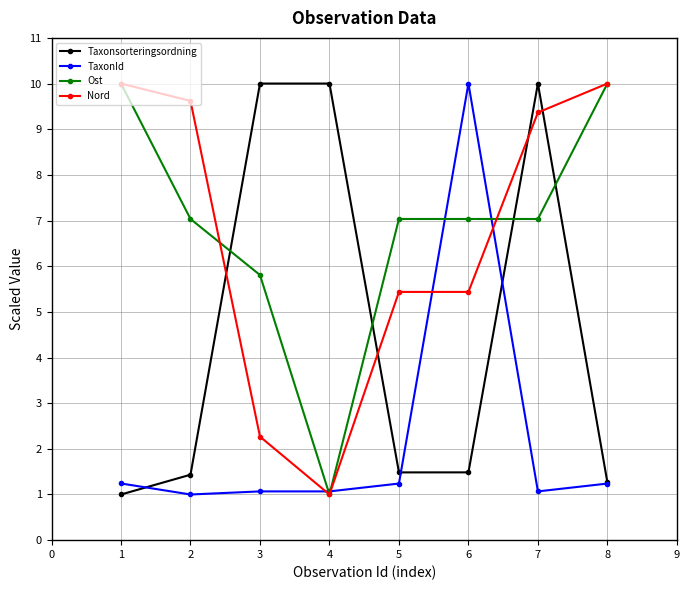

True or false: Nord and Taxonsorteringsordning intersect in this chart.

True